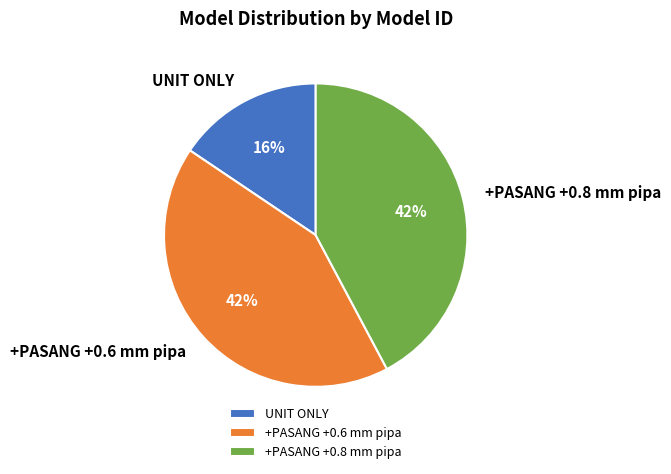

What is the ratio of the value at UNIT ONLY to the value at +PASANG +0.8 mm pipa?

0.4